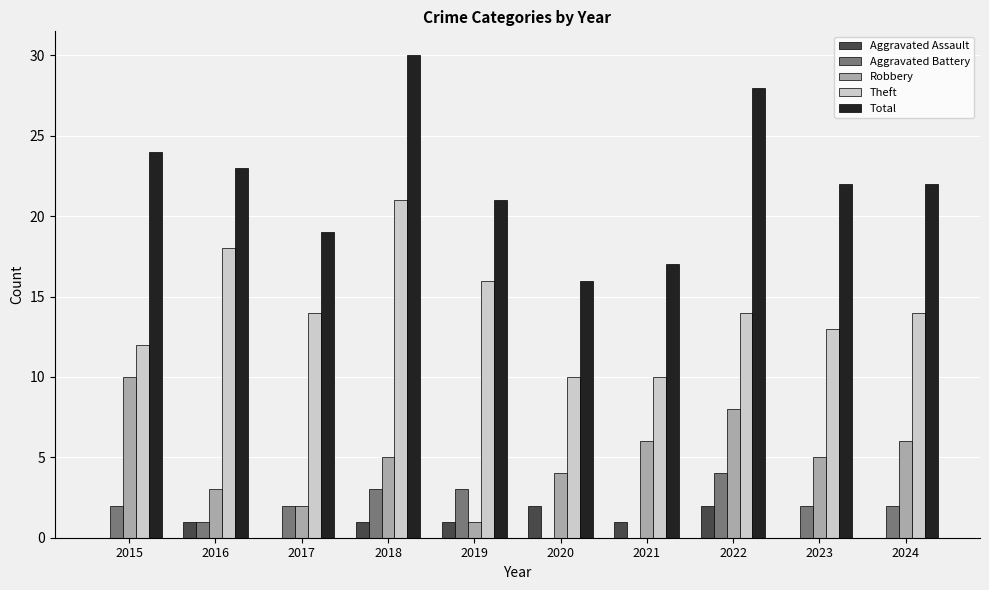

At which category is the sum across all series the highest?

2018